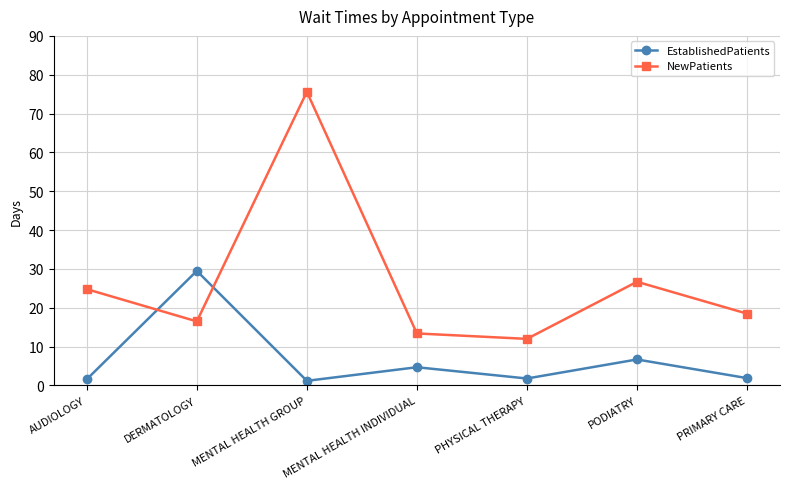

At which label does NewPatients first exceed 18?

AUDIOLOGY